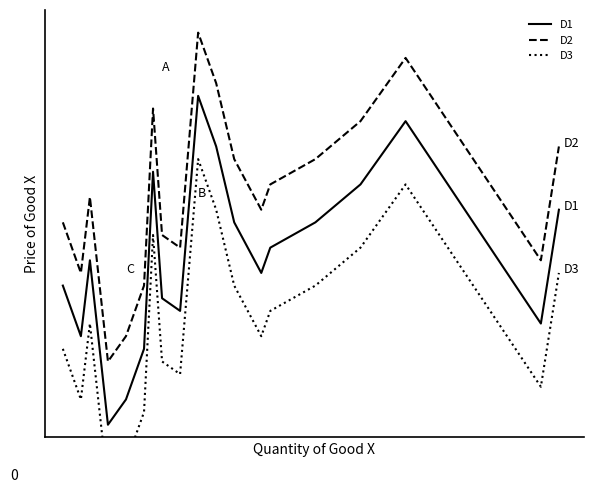

In D1, how many points are lower than both neighbors (excluding endpoints)?

5